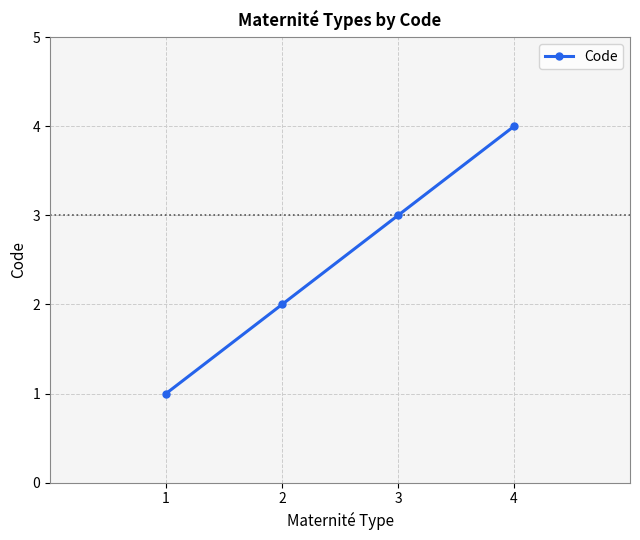

Reading right to left, transcribe all the data shown in this chart.

4	3	2	1